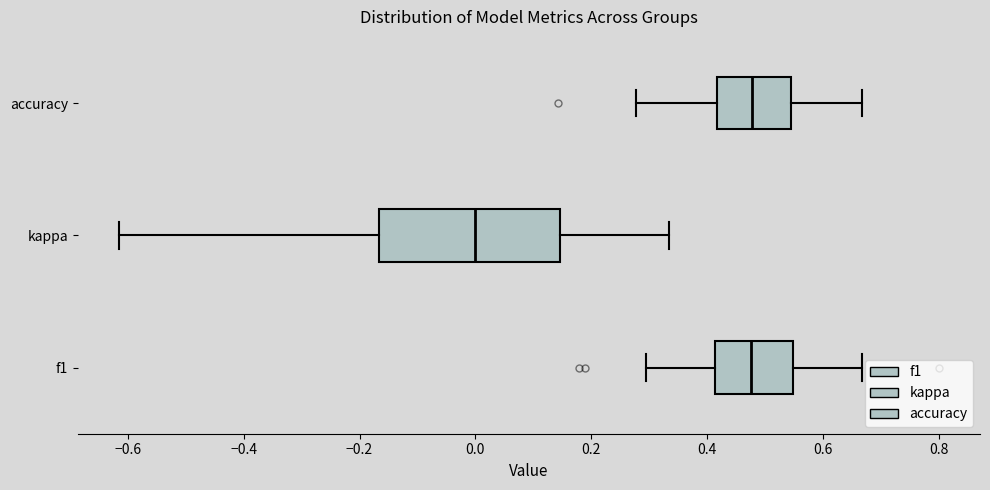

Reading bottom to top, transcribe this box plot: for each box, give where its median line is, the range the box spans, and where its two whiskers end, as read against the x-axis. The values are not printed on the chart, so give them approximately, as read against the axis.

f1: median 0.48, box 0.42 to 0.54, whiskers 0.30 to 0.66
kappa: median 0.00, box -0.16 to 0.14, whiskers -0.62 to 0.34
accuracy: median 0.48, box 0.42 to 0.54, whiskers 0.28 to 0.66